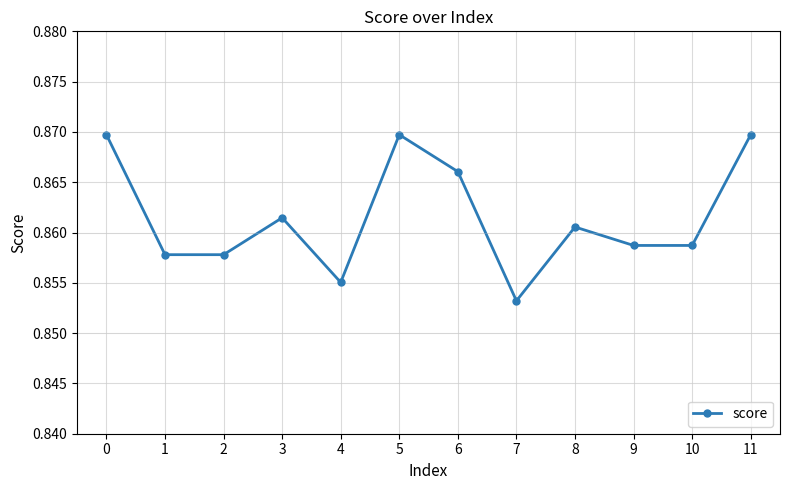

Where is the first local maximum?

3